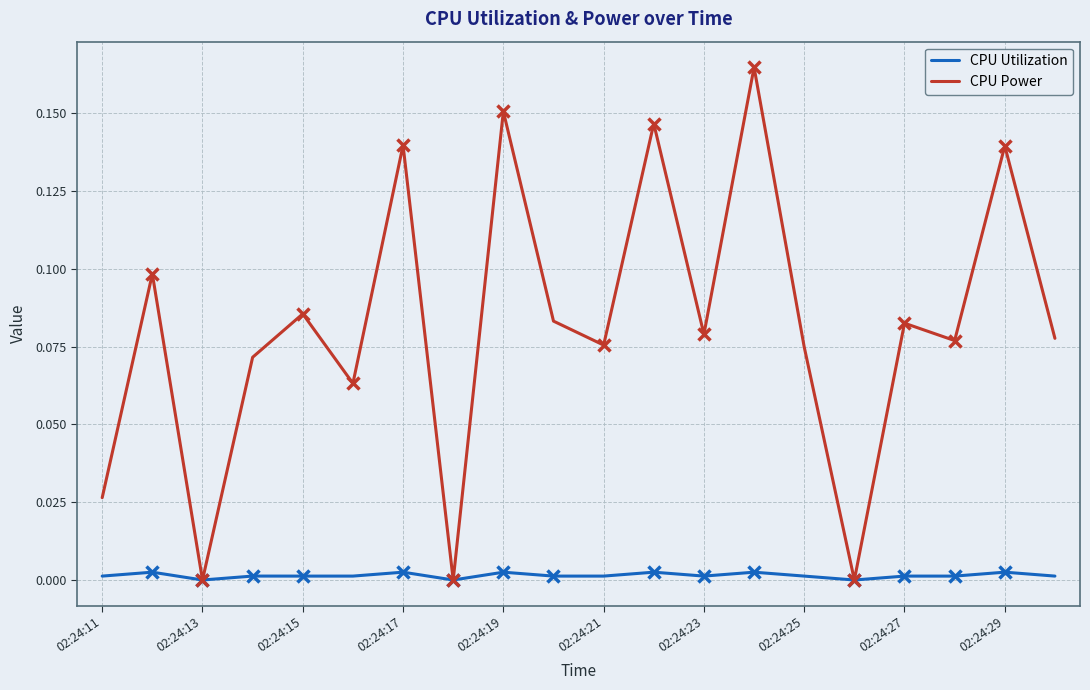

Which series has the largest range (max minus min)?

CPU Power